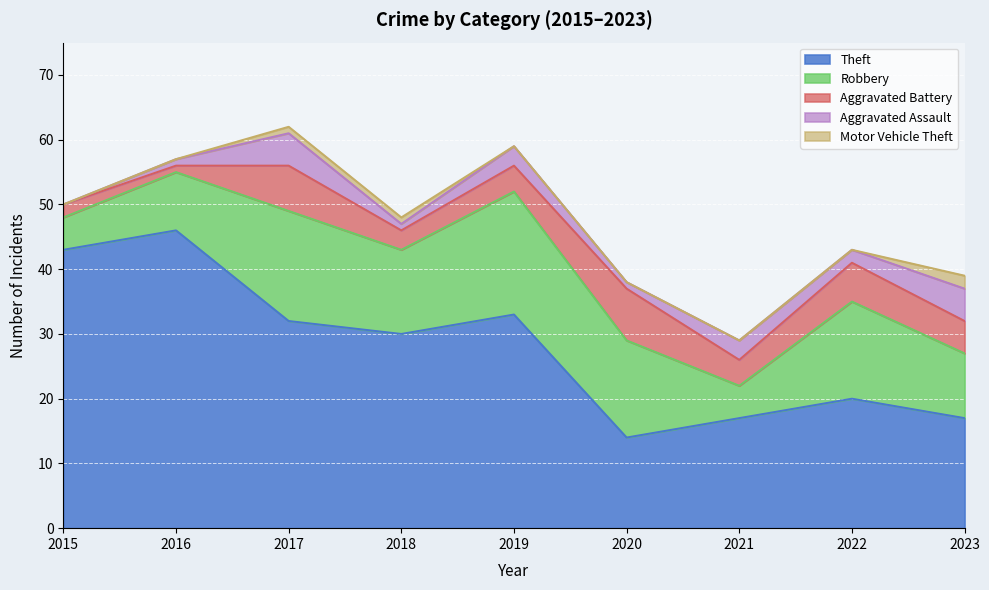

True or false: Motor Vehicle Theft has more than 2 points higher than both neighbors.

False